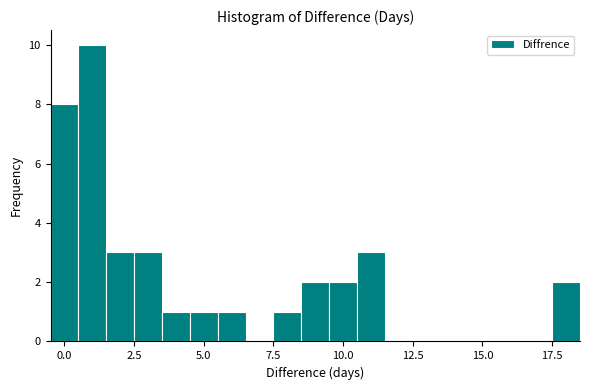

Read against the x-axis, roughly where is the centre of the tallest bar?

1.0